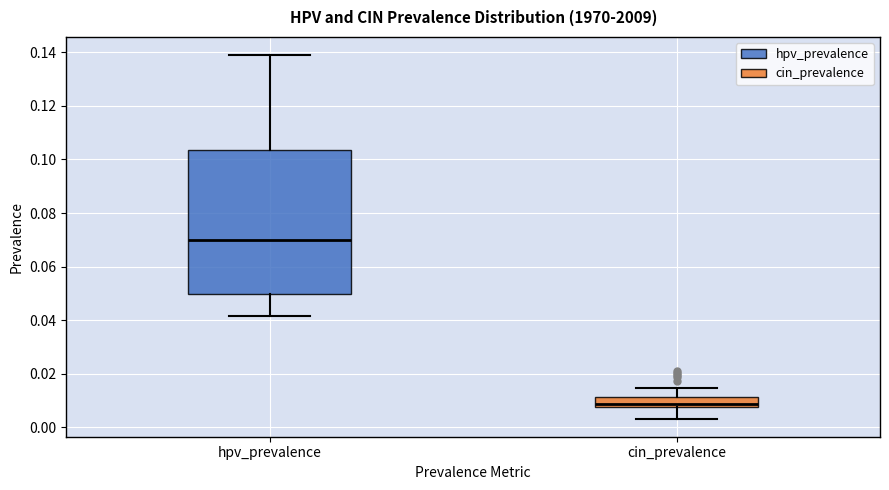

Reading left to right, transcribe this box plot: for each box, give where its median line is, the range the box spans, and where its two whiskers end, as read against the y-axis. The values are not printed on the chart, so give them approximately, as read against the axis.

hpv_prevalence: median 0.070, box 0.050 to 0.104, whiskers 0.042 to 0.138
cin_prevalence: median 0.008 (just above the box's lower edge), box 0.008 to 0.012, whiskers 0.004 to 0.014